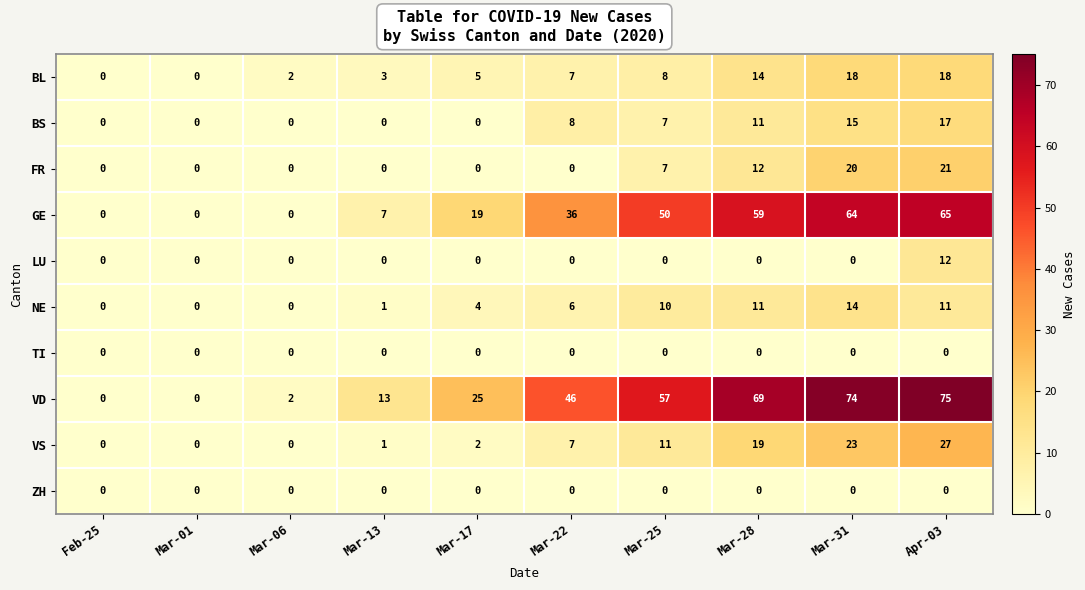

How many series are shown in this chart?

10